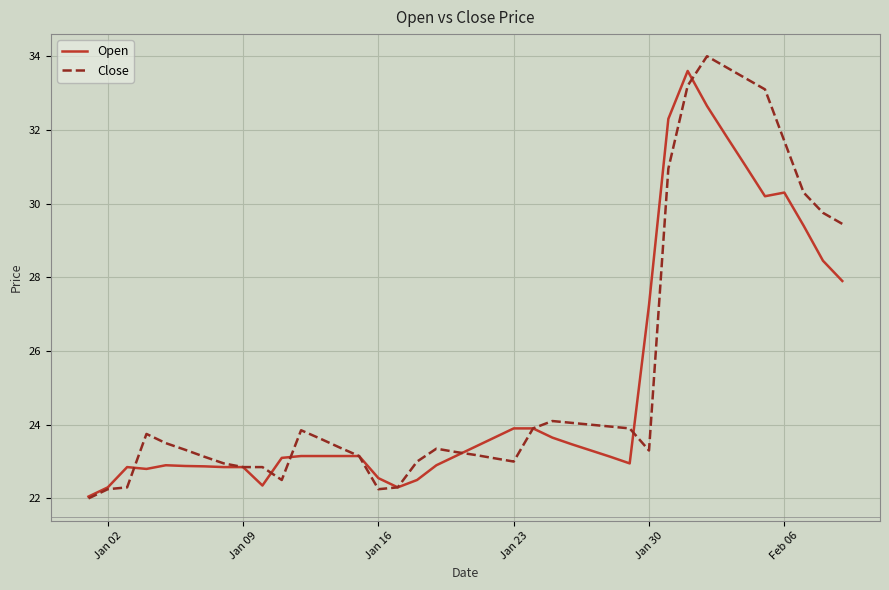

What is the difference between the maximum and minimum values in the Close series?

12.0